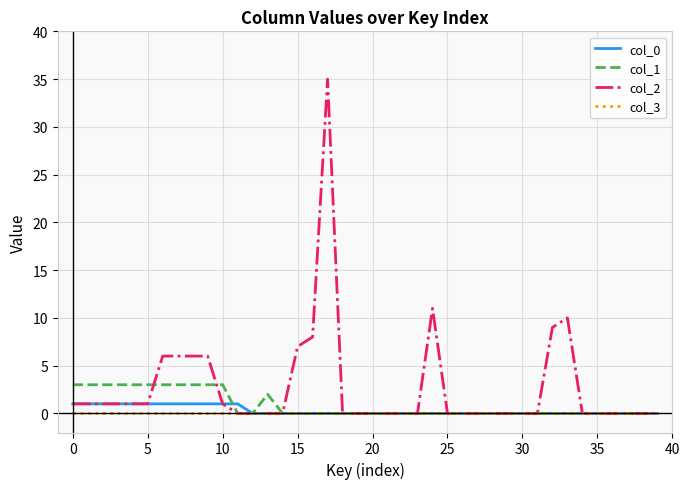

What is the maximum value shown in the chart?

35